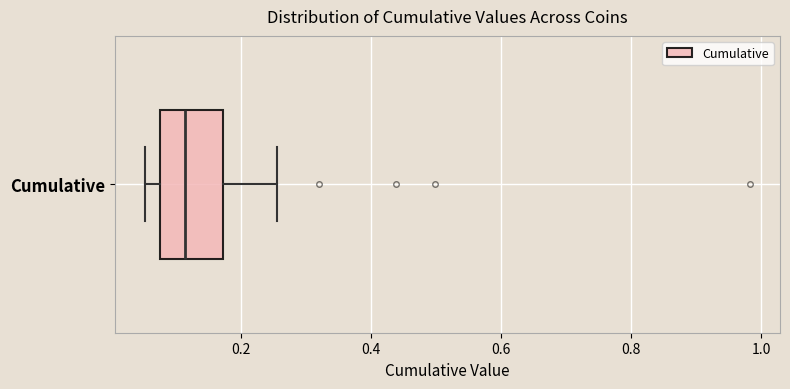

Transcribe this box plot: give where the median line is, the range the box spans, and where the two whiskers end, as read against the x-axis. The values are not printed on the chart, so give them approximately, as read against the axis.

median 0.12, box 0.08 to 0.18, whiskers 0.06 to 0.26